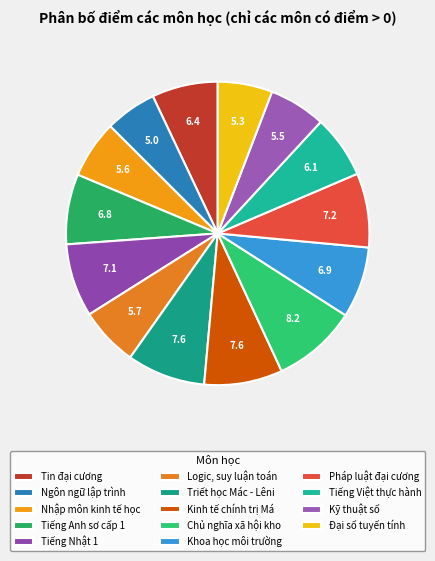

Does any single category account for the majority?

No